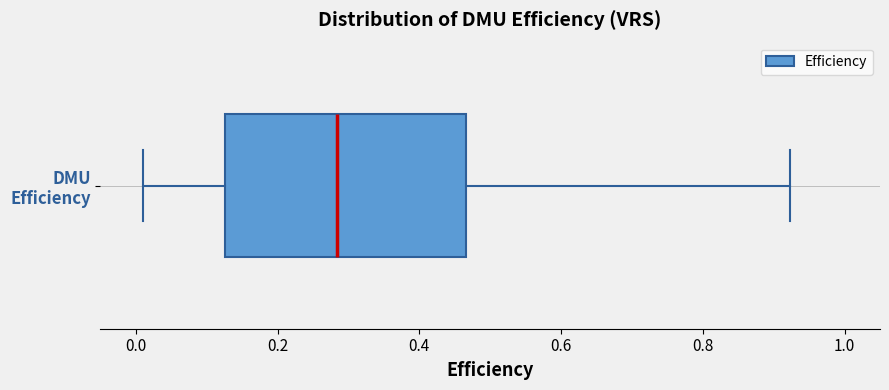

Where does the right whisker of the box for DMU Efficiency end on the x-axis? The values are not printed on the chart, so give them approximately, as read against the axis.

0.92